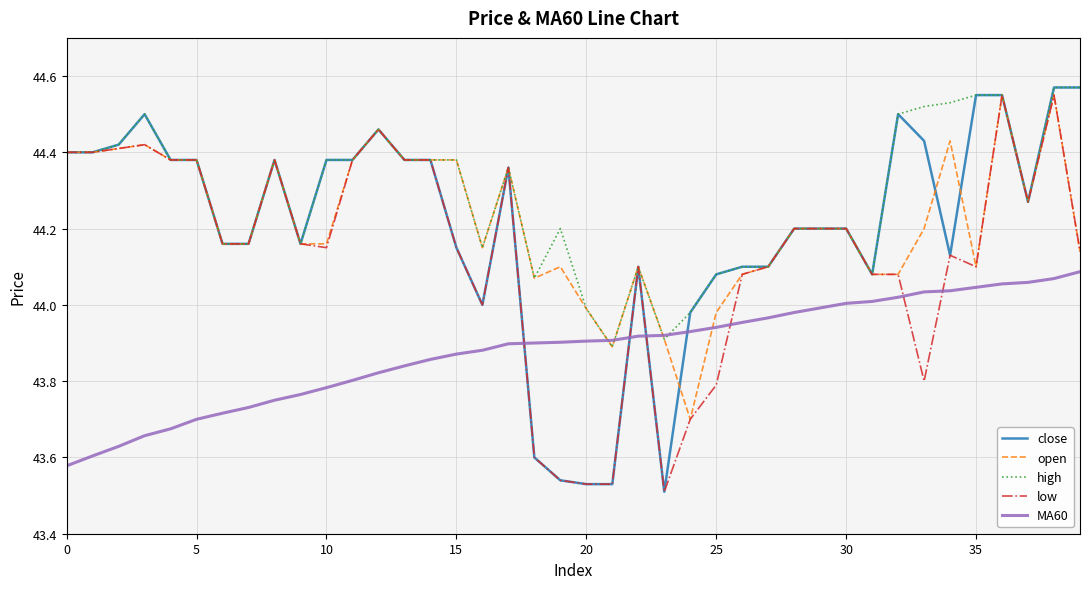

Which series has the largest total across all categories?

high